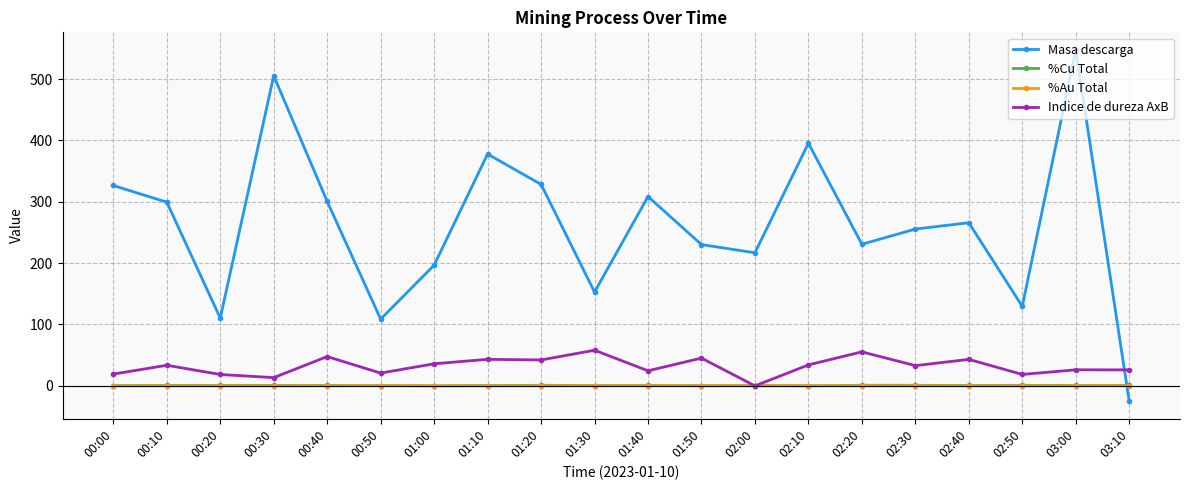

What is the difference between the highest and lowest values at 00:10?

299.4